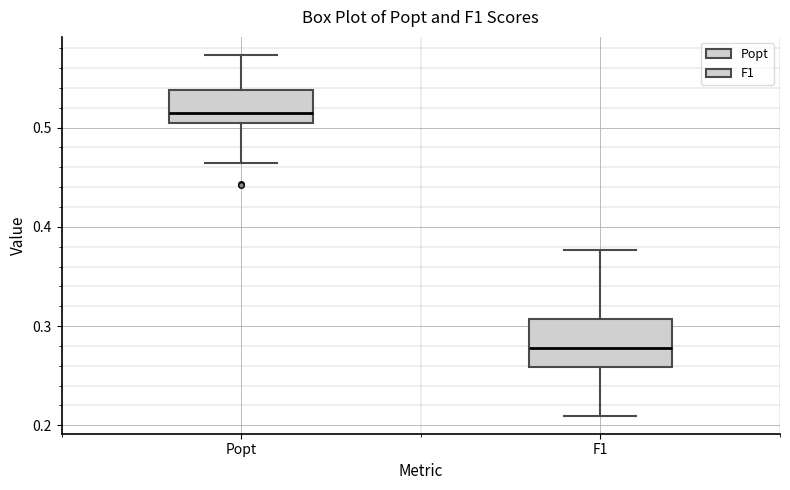

Where does the upper whisker of the box for Popt end on the y-axis? The values are not printed on the chart, so give them approximately, as read against the axis.

0.57